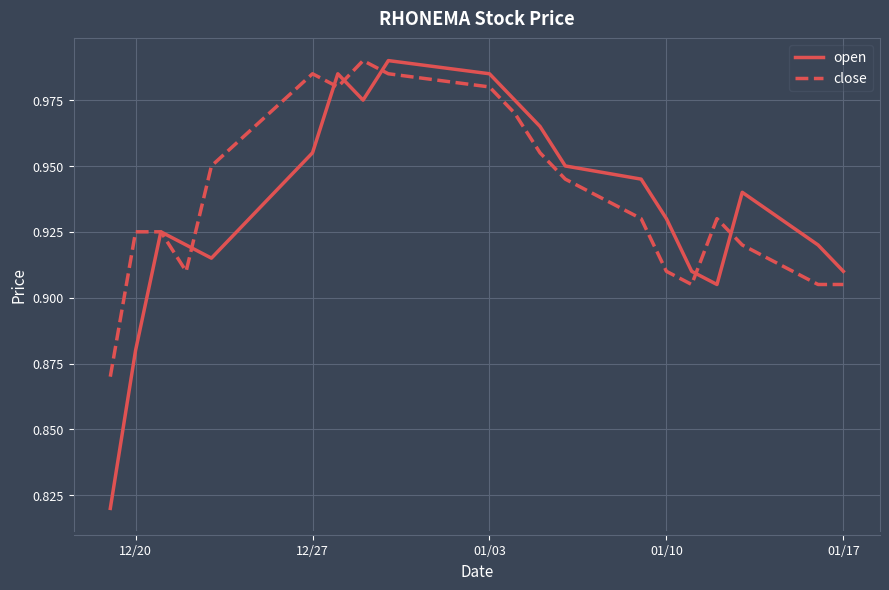

Which series has the widest spread of values?

open